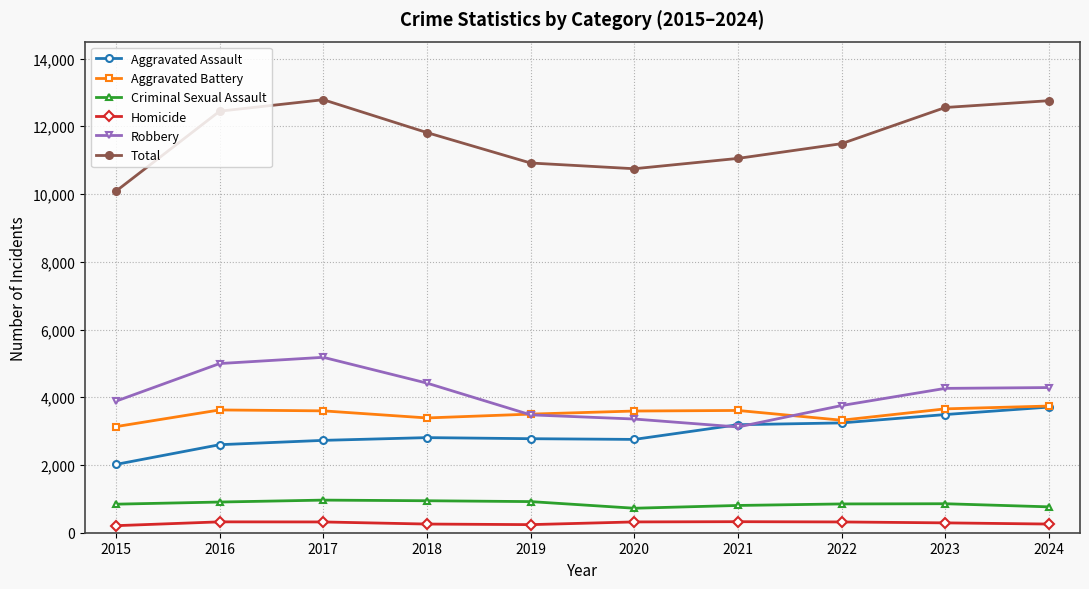

The Aggravated Assault series shows 4079 at 2018. True or false?

False